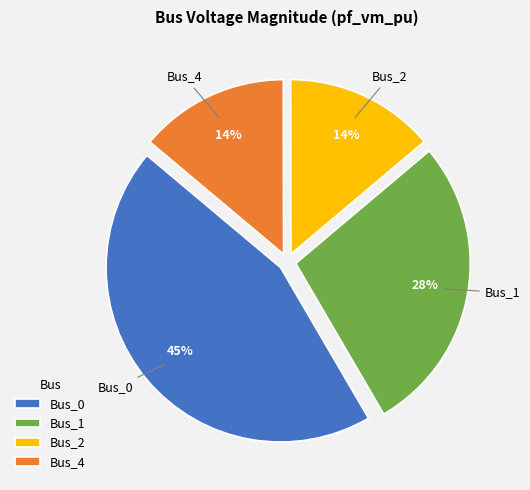

Count the number of slices in the pie.

4